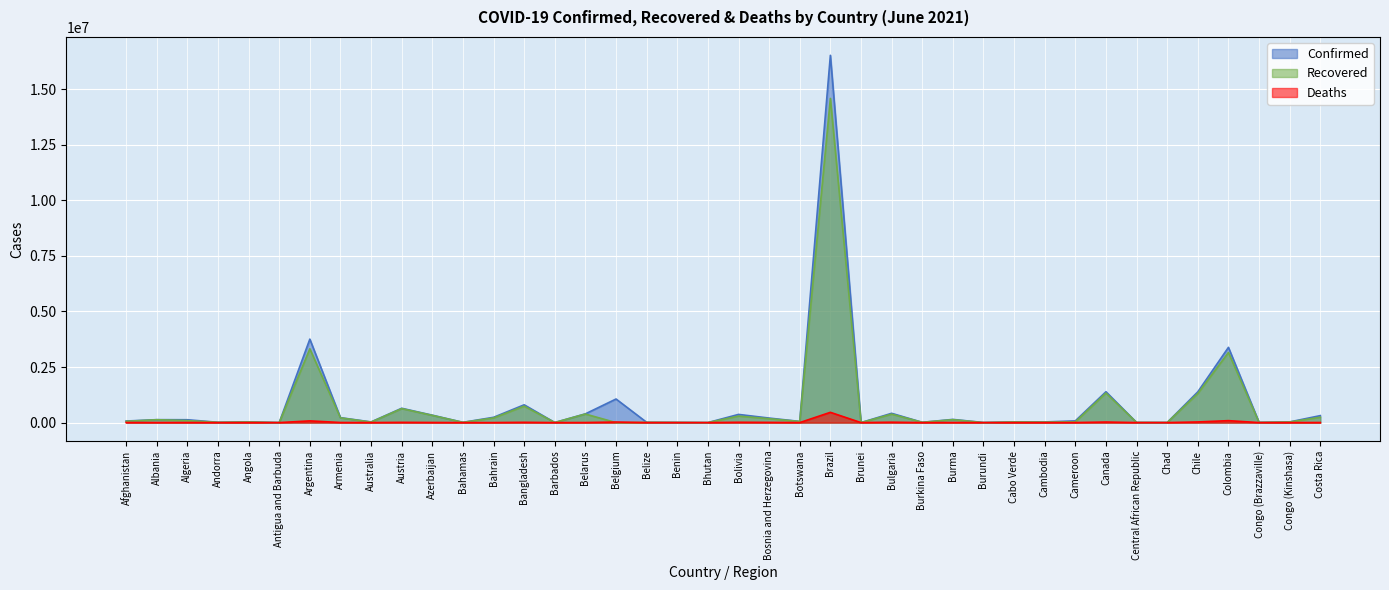

List the labels in order of Recovered value, smallest first.

Belgium, Brunei, Burundi, Antigua and Barbuda, Bhutan, Barbados, Chad, Central African Republic, Benin, Congo (Brazzaville), Bahamas, Belize, Burkina Faso, Andorra, Cambodia, Australia, Congo (Kinshasa), Angola, Cabo Verde, Cameroon, Botswana, Afghanistan, Algeria, Albania, Burma, Bosnia and Herzegovina, Bahrain, Armenia, Costa Rica, Bolivia, Azerbaijan, Bulgaria, Belarus, Austria, Bangladesh, Chile, Canada, Colombia, Argentina, Brazil